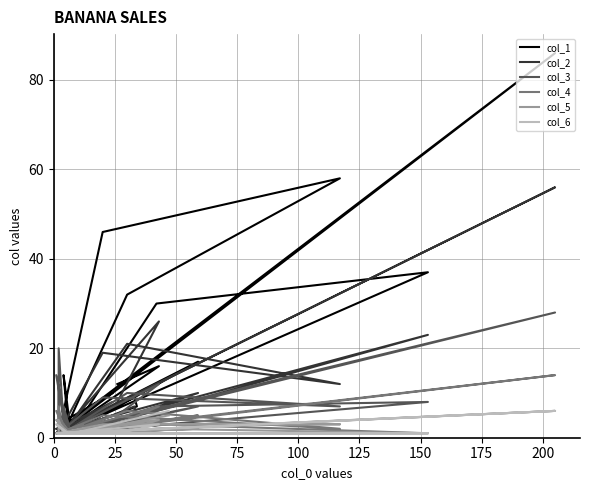

What is the value of the col_4 point at the 31st from the left?

3